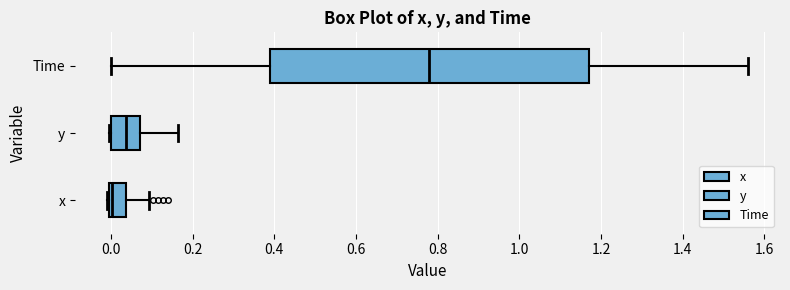

Reading bottom to top, read every box against the x-axis: the position of its median line, the range the box covers, and the ends of its whiskers. The values are not printed on the chart, so give them approximately, as read against the axis.

x: median 0.00 (just right of the box's left edge), box 0.00 to 0.04, whiskers -0.02 to 0.10
y: median 0.04, box 0.00 to 0.06, whiskers 0.00 to 0.16
Time: median 0.78, box 0.40 to 1.18, whiskers 0.00 to 1.56